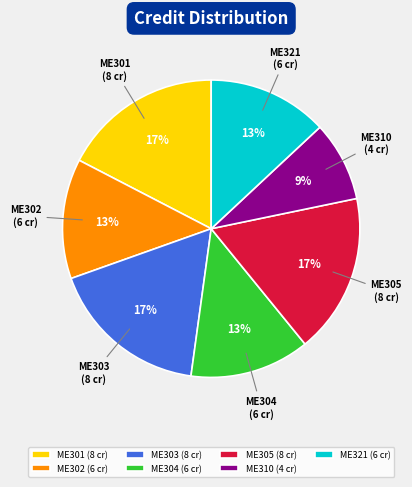

What percentage is the ME303 slice, to the nearest percent?

17%